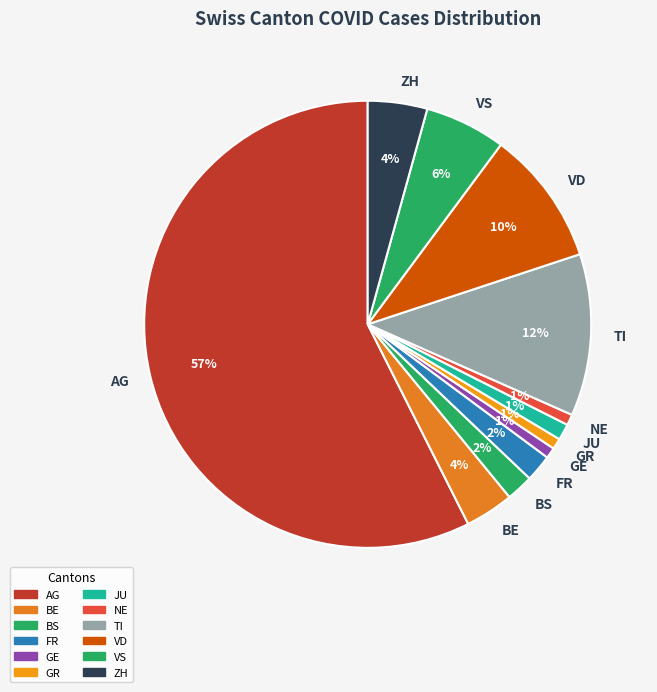

Does any single category account for the majority?

Yes